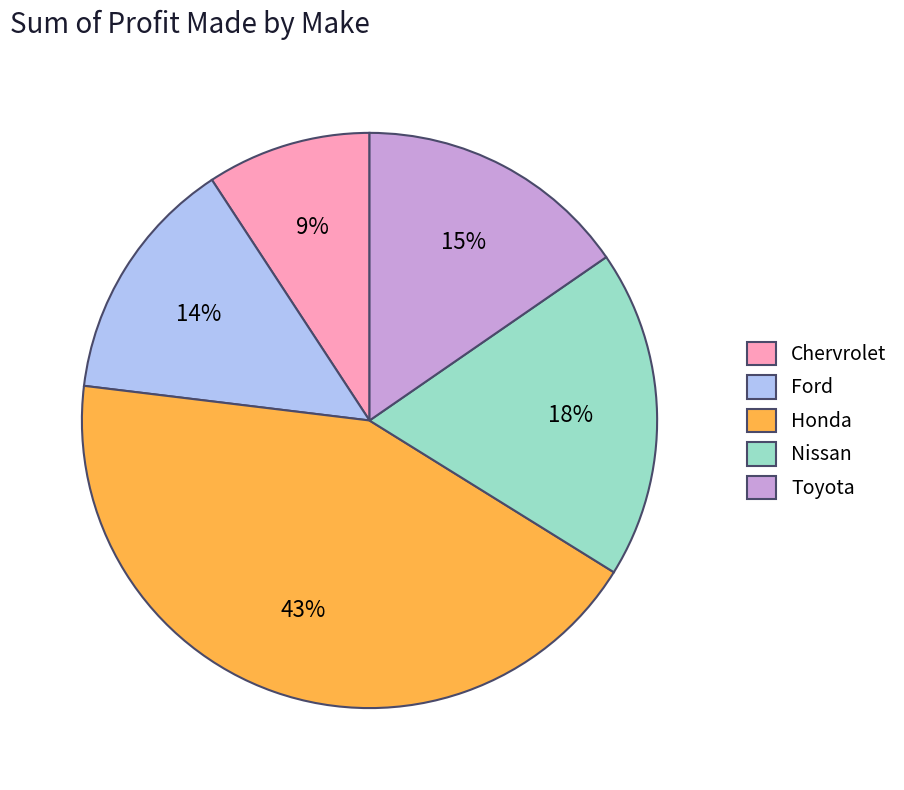

How many slices are in this pie chart?

5